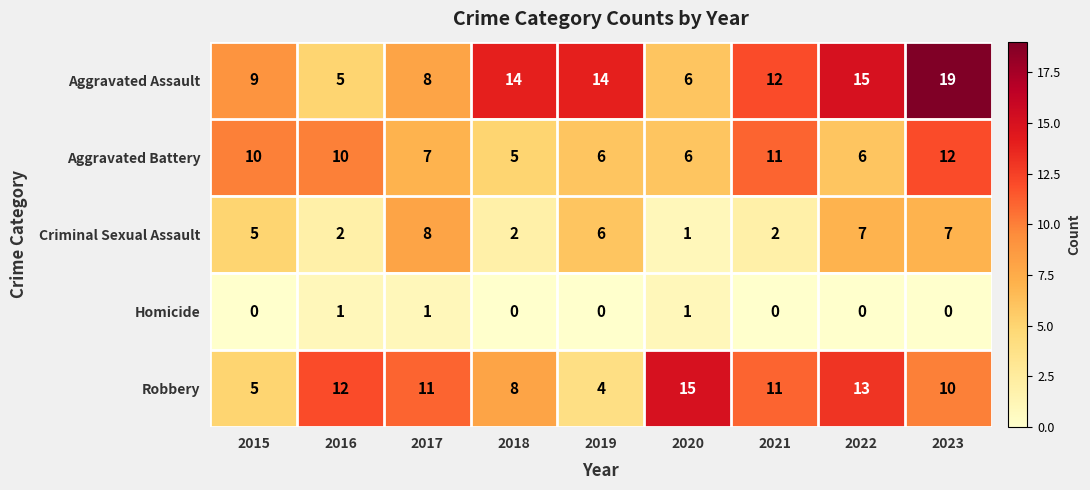

True or false: Aggravated Assault has a value of 5 at 2015.

False